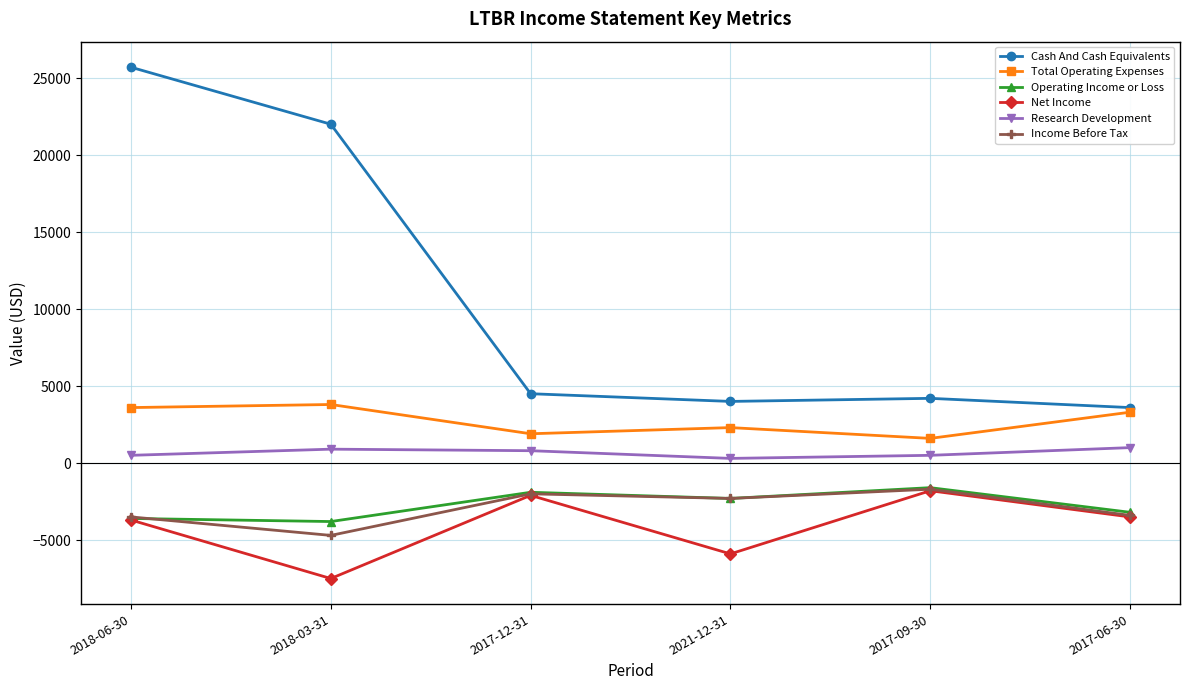

True or false: Net Income has a value of -3346 at 2017-12-31.

False